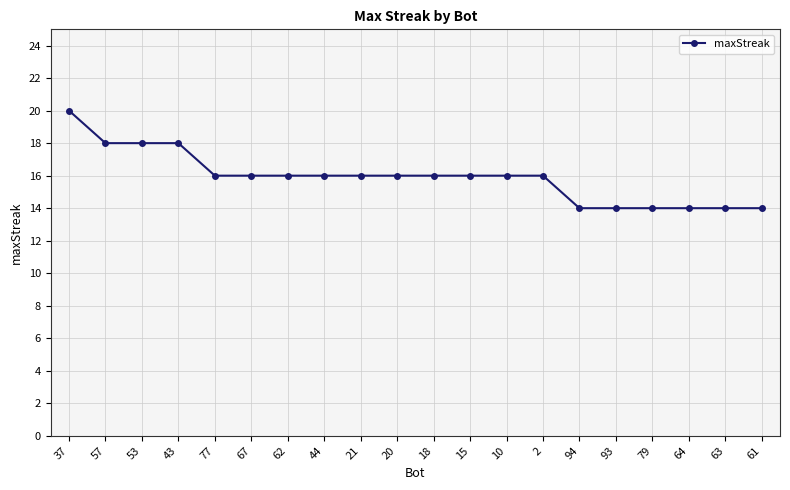

What is the label of the 12th point from the right?

21